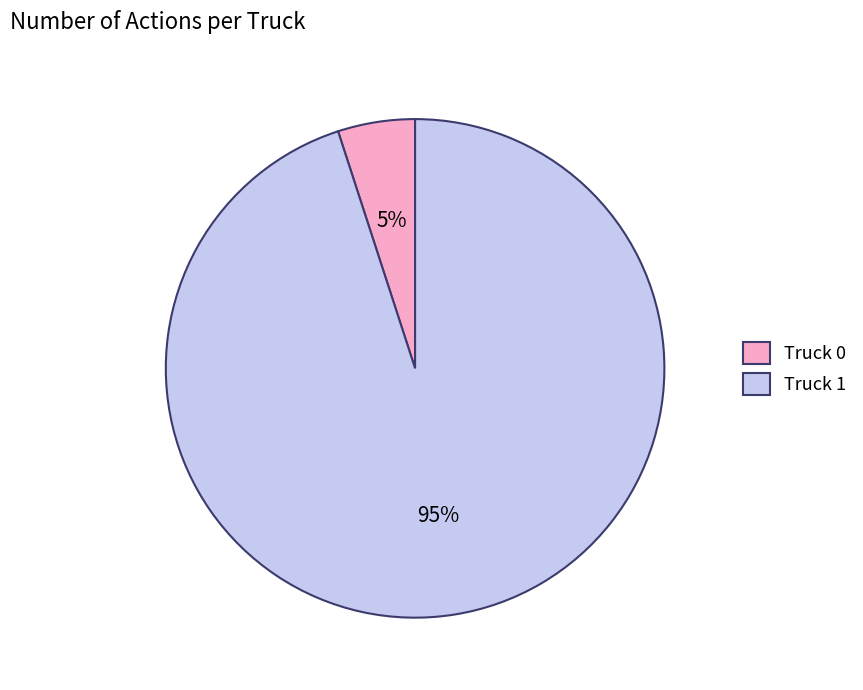

Combined, do Truck 1 and Truck 0 account for over 50%?

Yes